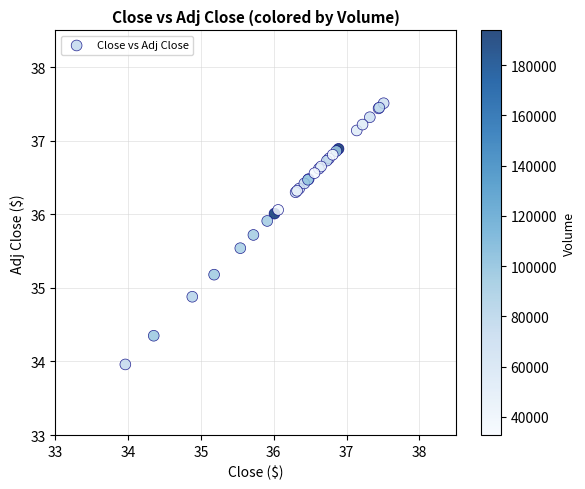

What Y value in the scatter plot is closest to 35?

34.9